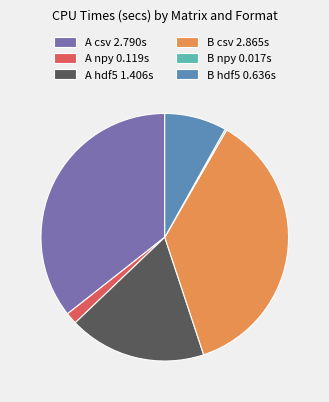

Is there a majority slice in this chart?

No